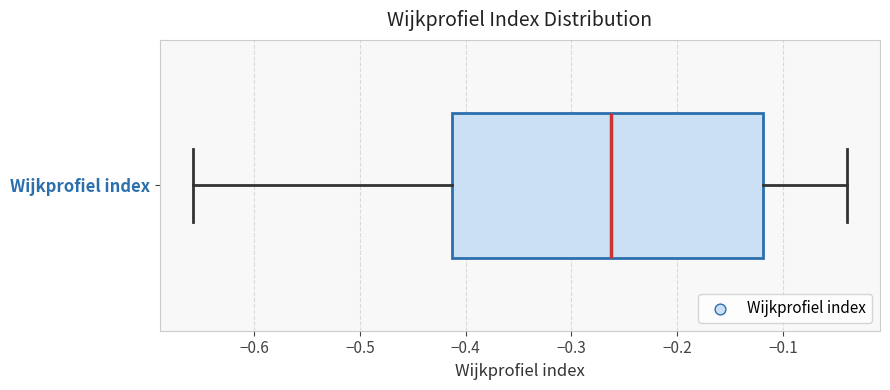

Read this box plot against the x-axis: the position of the median line, the range covered by the box, and the ends of both whiskers. The values are not printed on the chart, so give them approximately, as read against the axis.

median -0.26, box -0.41 to -0.12, whiskers -0.66 to -0.04